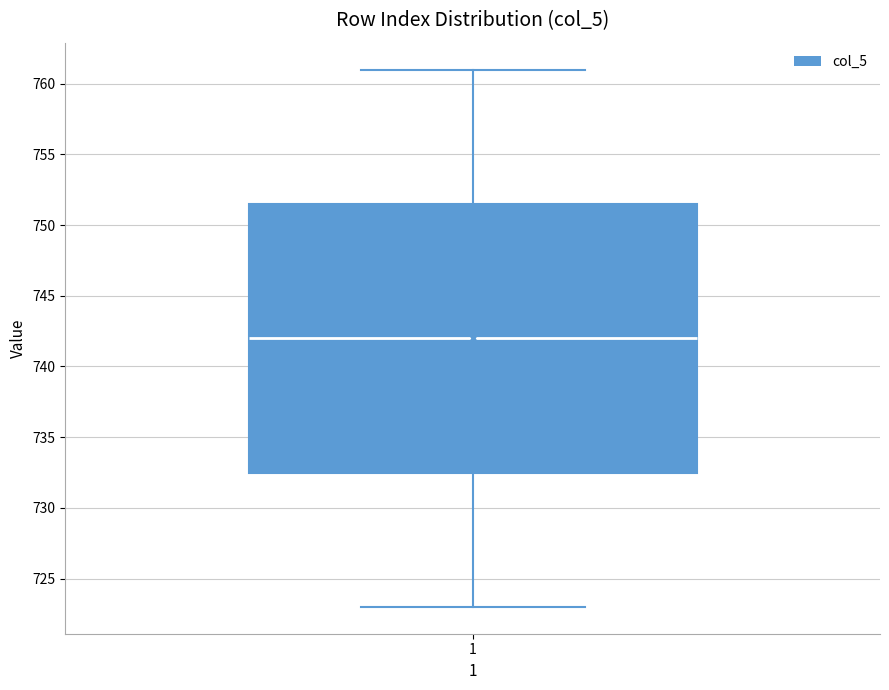

Read this box plot against the y-axis: the position of the median line, the range covered by the box, and the ends of both whiskers. The values are not printed on the chart, so give them approximately, as read against the axis.

median 742.0, box 732.5 to 751.5, whiskers 723.0 to 761.0